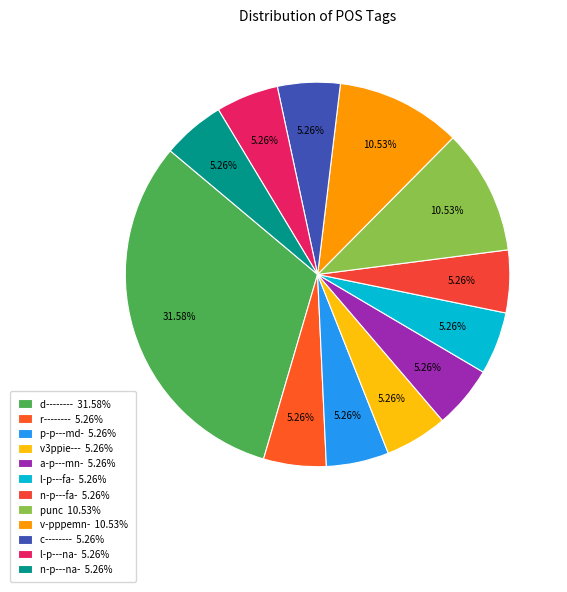

Which category has the smallest portion of the pie?

r--------